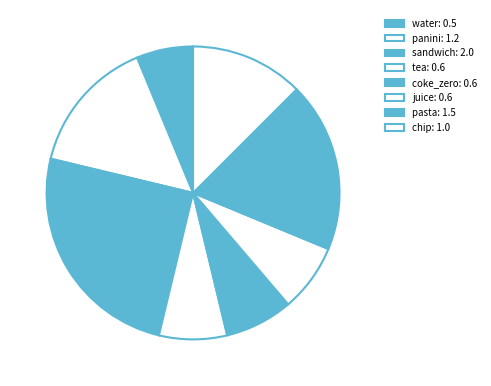

How many slices are in this pie chart?

8